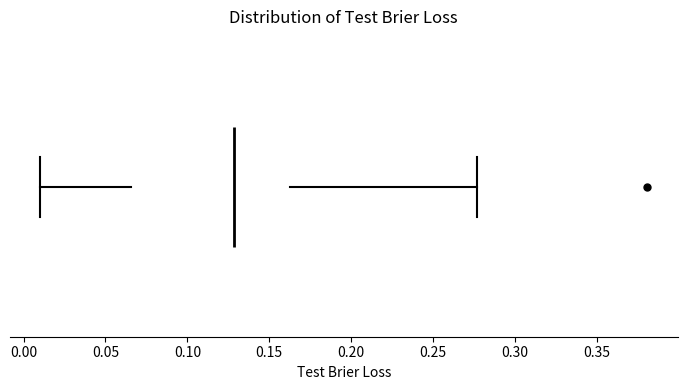

Read this box plot against the x-axis: the position of the median line, the range covered by the box, and the ends of both whiskers. The values are not printed on the chart, so give them approximately, as read against the axis.

median 0.130, box 0.065 to 0.165, whiskers 0.010 to 0.275